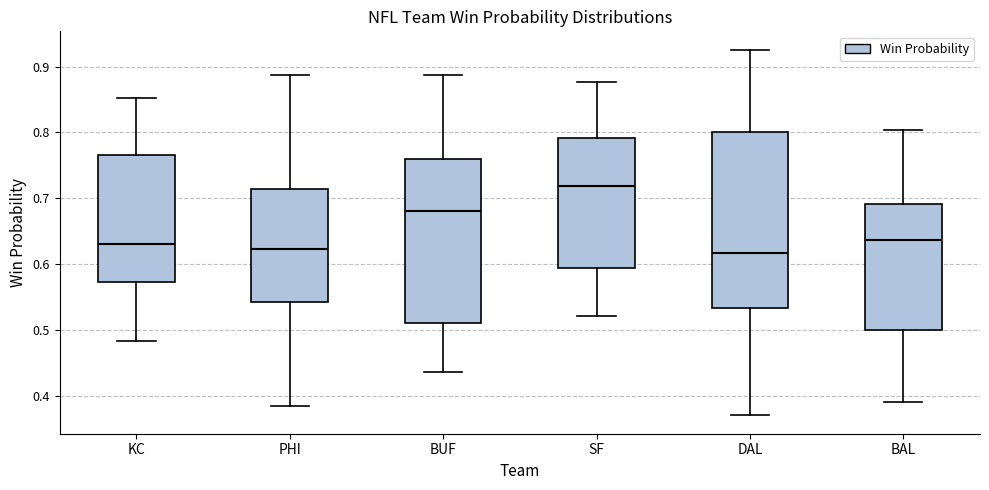

Reading left to right, read every box against the y-axis: the position of its median line, the range the box covers, and the ends of its whiskers. The values are not printed on the chart, so give them approximately, as read against the axis.

KC: median 0.63, box 0.57 to 0.77, whiskers 0.48 to 0.85
PHI: median 0.62, box 0.54 to 0.71, whiskers 0.38 to 0.89
BUF: median 0.68, box 0.51 to 0.76, whiskers 0.44 to 0.89
SF: median 0.72, box 0.59 to 0.79, whiskers 0.52 to 0.88
DAL: median 0.62, box 0.53 to 0.80, whiskers 0.37 to 0.93
BAL: median 0.64, box 0.50 to 0.69, whiskers 0.39 to 0.80